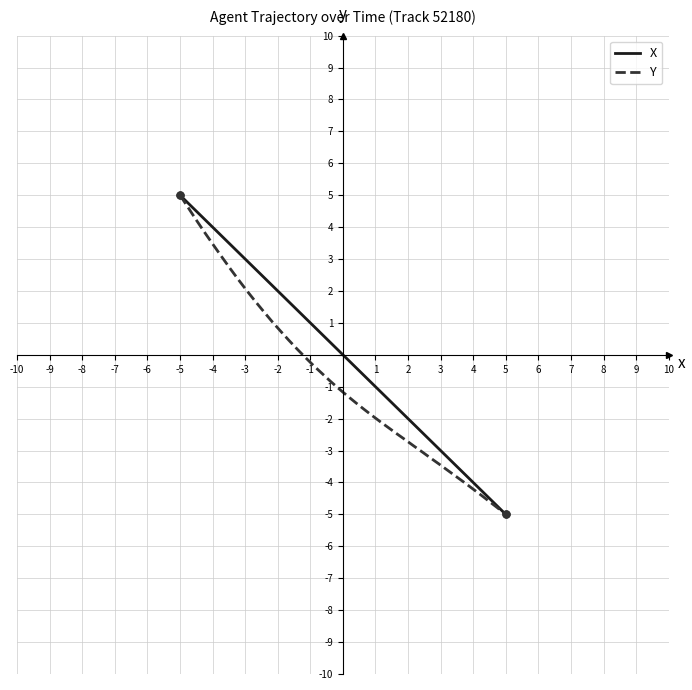

Reading left to right, extract all data points from this chart.

X: 5.0	4.7	4.5	4.2	4.0	3.7	3.5	3.2	2.9	2.7	2.4	2.2	1.9	1.7	1.4	1.2	0.9	0.6	0.4	0.1	-0.1	-0.4	-0.6	-0.9	-1.2	-1.4	-1.7	-1.9	-2.2	-2.4	-2.7	-2.9	-3.2	-3.5	-3.7	-4.0	-4.2	-4.5	-4.7	-5.0
Y: 5.0	4.6	4.2	3.8	3.4	3.1	2.7	2.3	2.0	1.7	1.4	1.0	0.8	0.5	0.2	-0.1	-0.3	-0.6	-0.8	-1.1	-1.3	-1.5	-1.7	-1.9	-2.1	-2.3	-2.5	-2.7	-2.9	-3.0	-3.2	-3.4	-3.6	-3.8	-4.0	-4.2	-4.4	-4.6	-4.8	-5.0